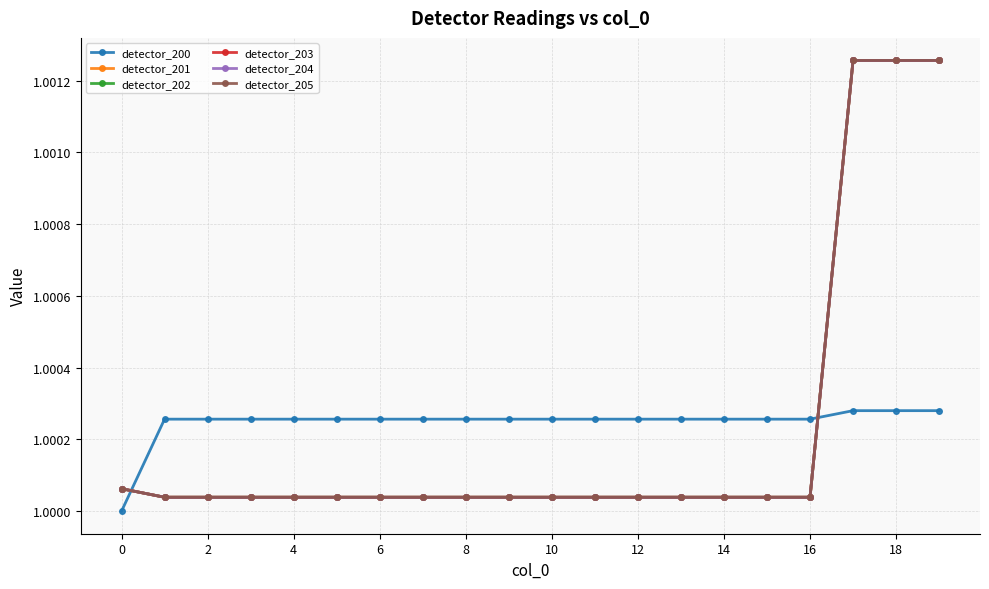

Does the chart have visible grid lines?

Yes